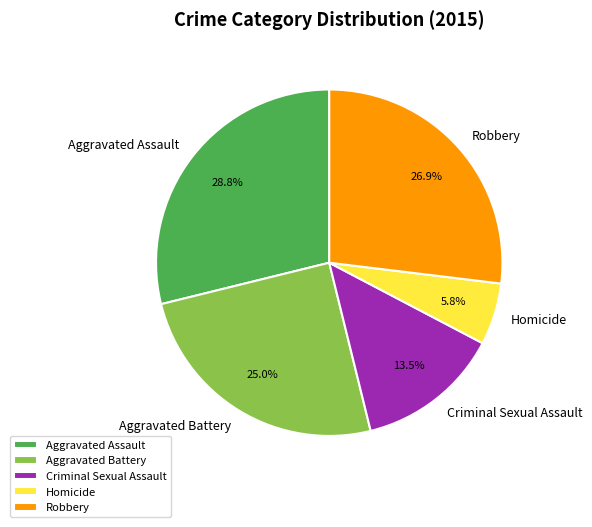

True or false: Robbery accounts for 15% of the total.

False